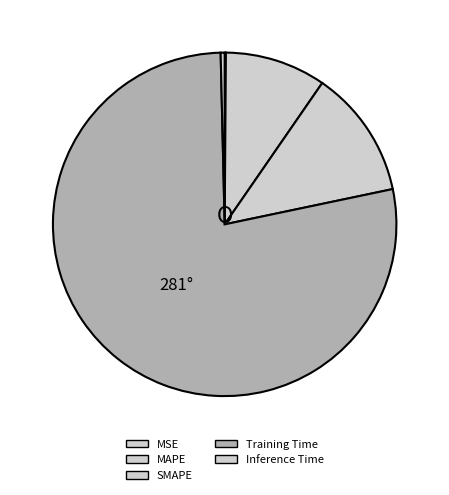

Do Inference Time and MSE together represent more than half of the pie?

No